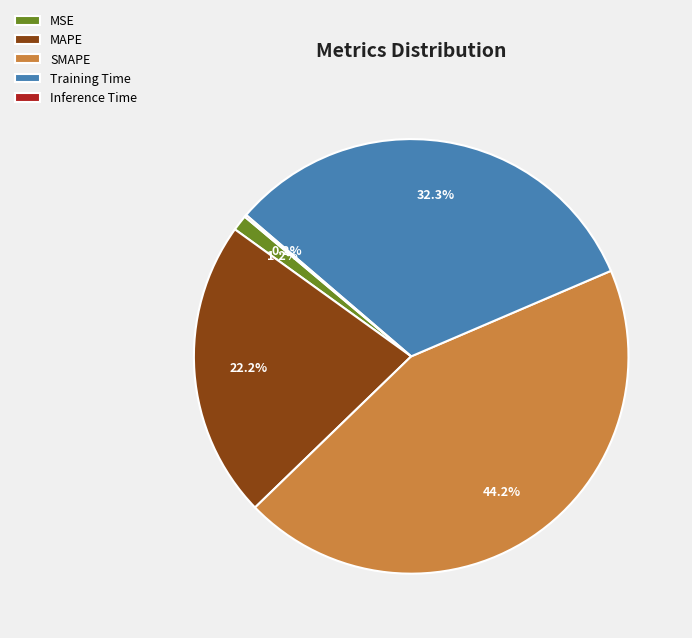

Is MSE the majority of the pie?

No